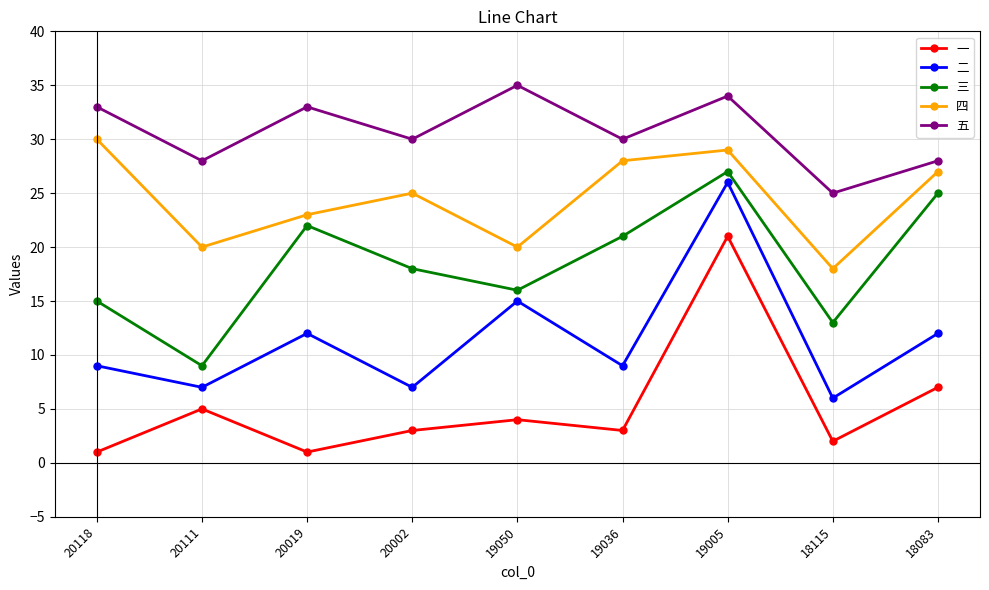

What is the difference between the second highest and minimum values in the 二 series?

9